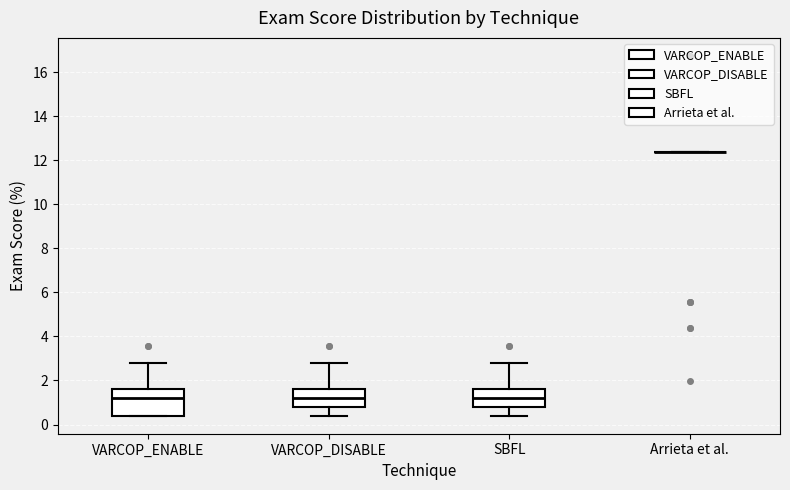

Comparing the boxes themselves (not the whiskers), which one is the tallest?

VARCOP_ENABLE